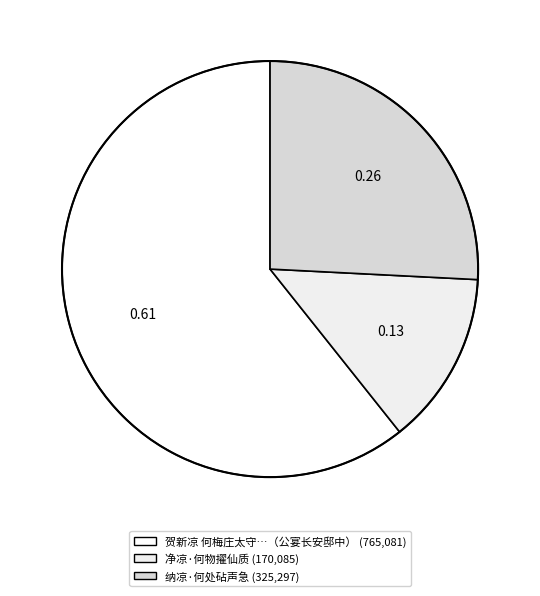

Count the number of slices in the pie.

3